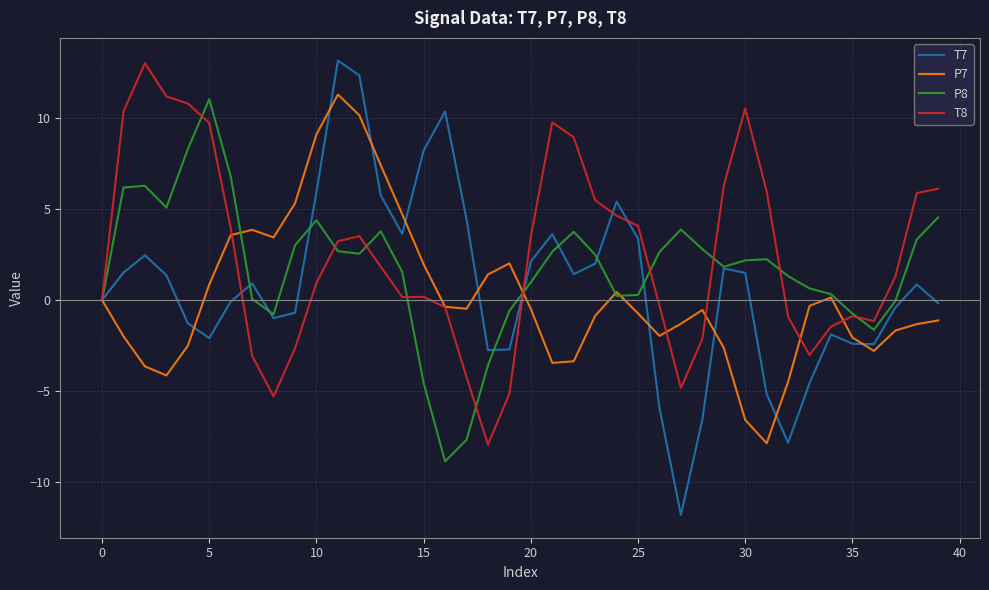

What is the maximum value for P7?

11.3